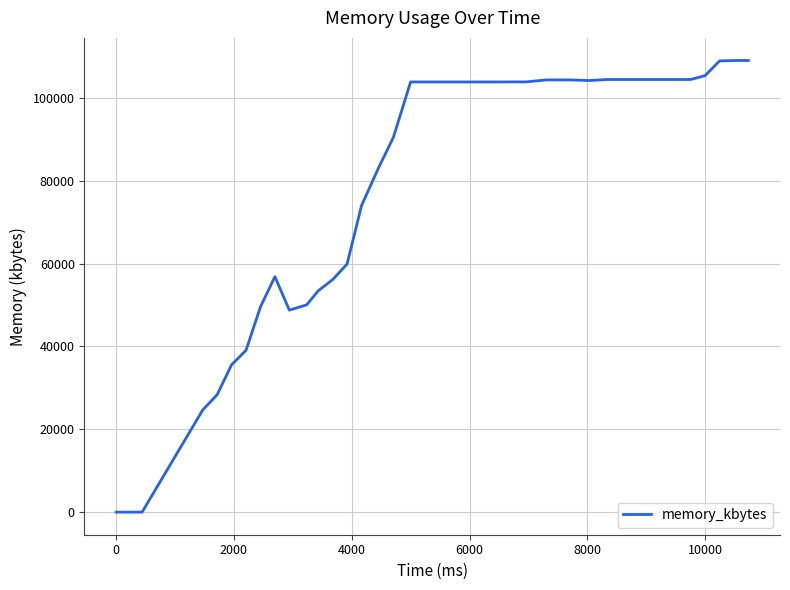

What is the maximum value shown in the chart?

109012